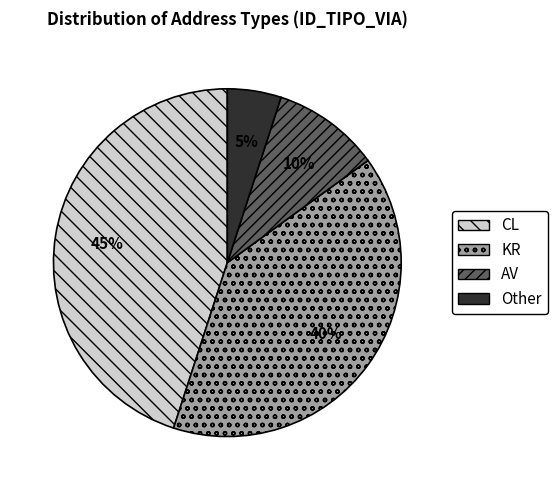

True or false: AV accounts for 19% of the total.

False